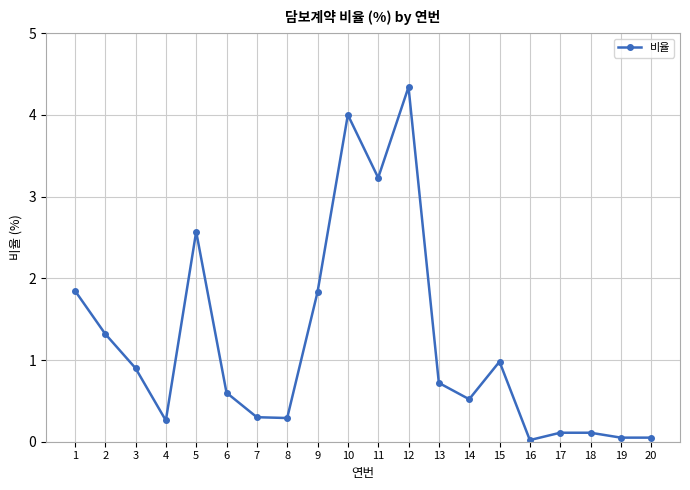

What is the average value?

1.2